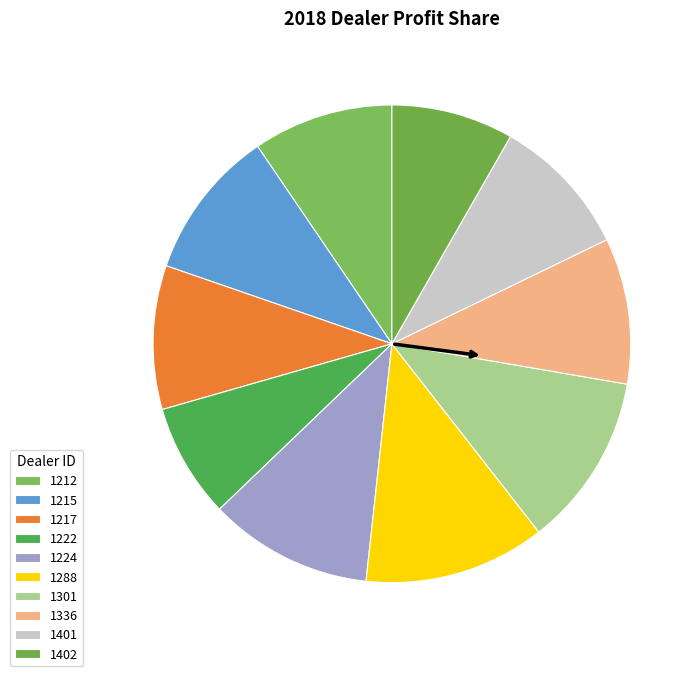

What percentage is the 1217 slice, to the nearest percent?

10%